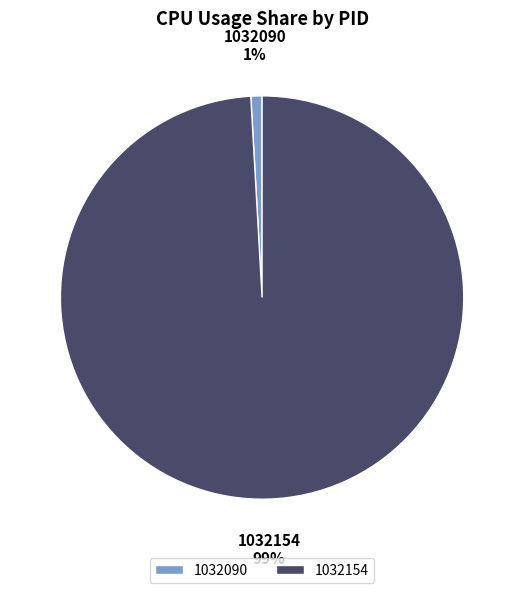

How many slices are in this pie chart?

2